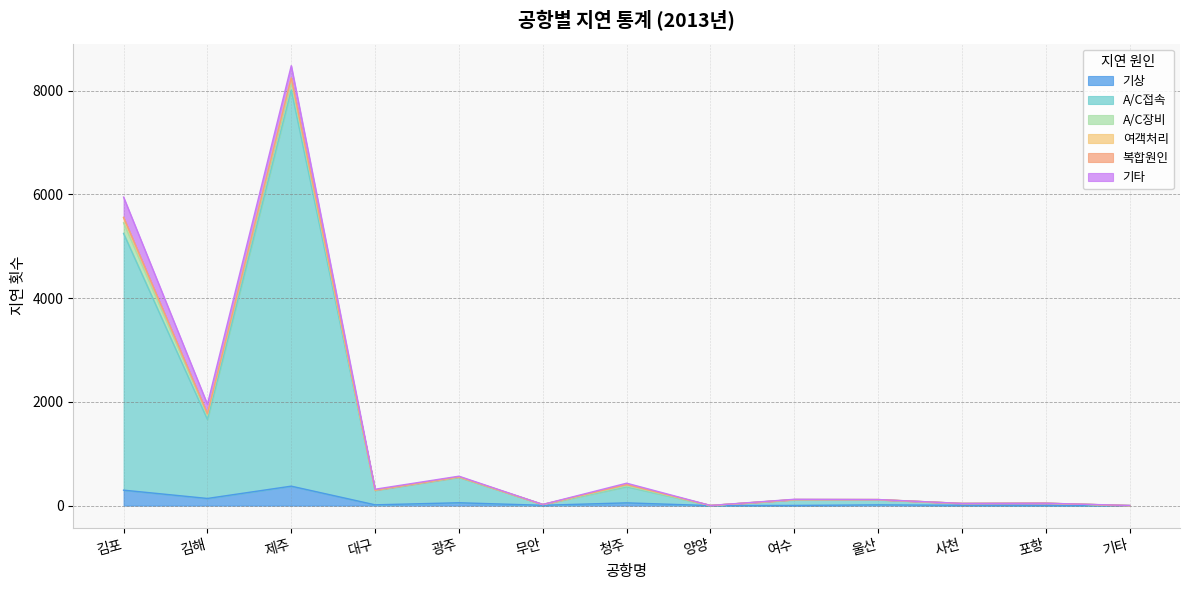

Which label corresponds to the largest value in the chart?

제주